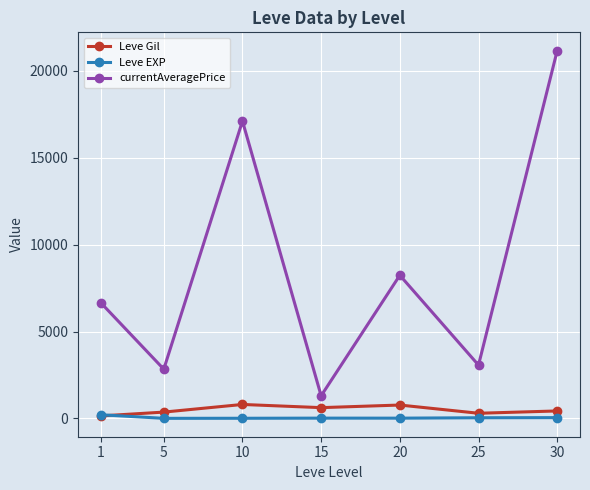

Which category has the lowest value in the currentAveragePrice series?

15